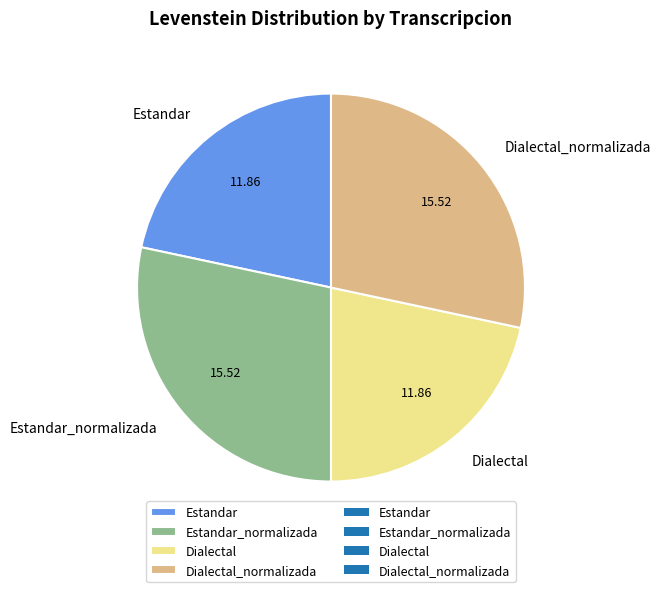

Between Dialectal_normalizada and Estandar, which is larger?

Dialectal_normalizada